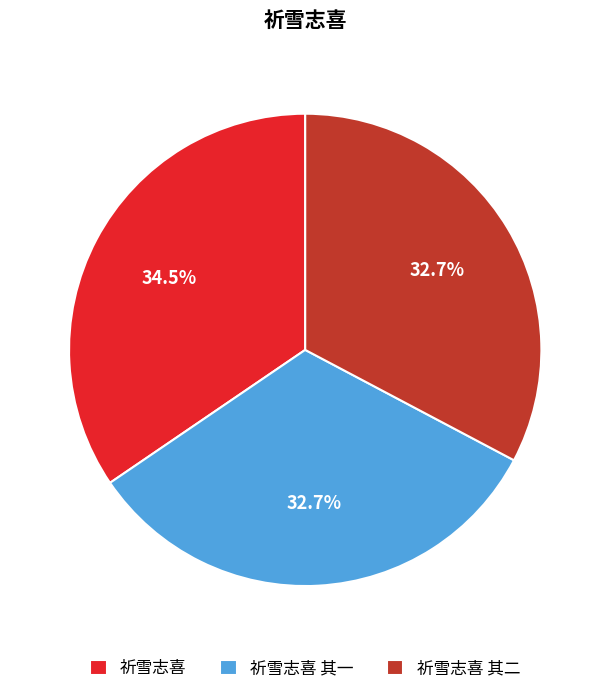

Is it true that 祈雪志喜 其一 is 42% of the pie?

False